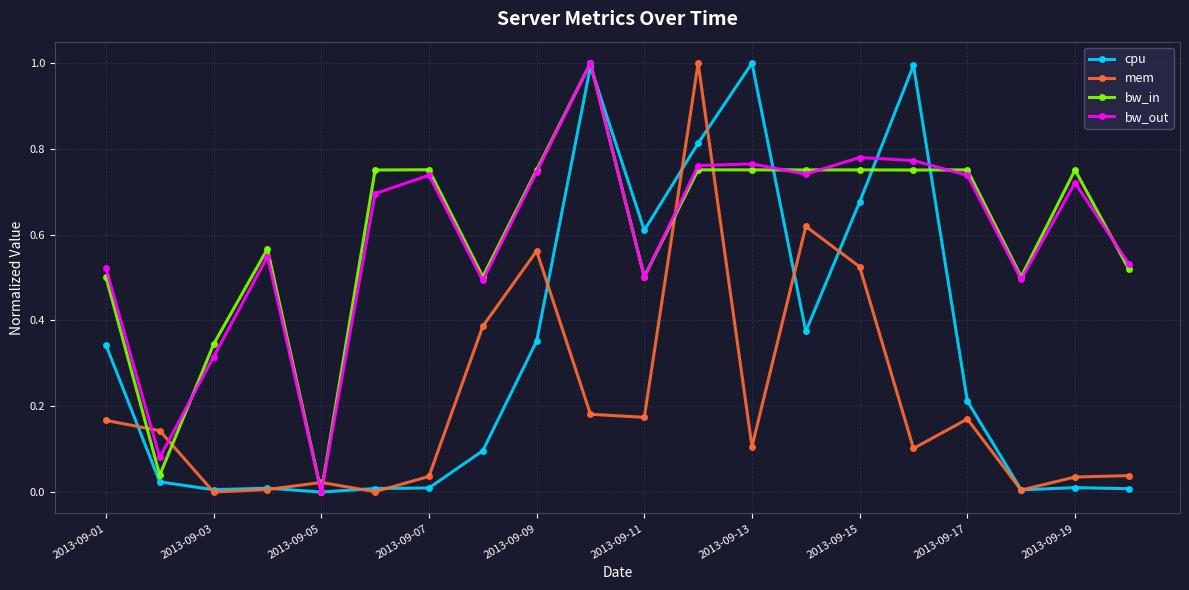

In bw_out, how many points are lower than both neighbors (excluding endpoints)?

6